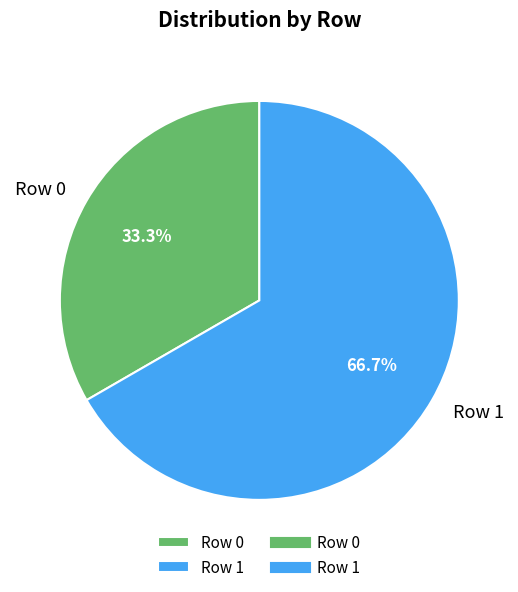

To the nearest percent, what is the average slice percentage?

50%